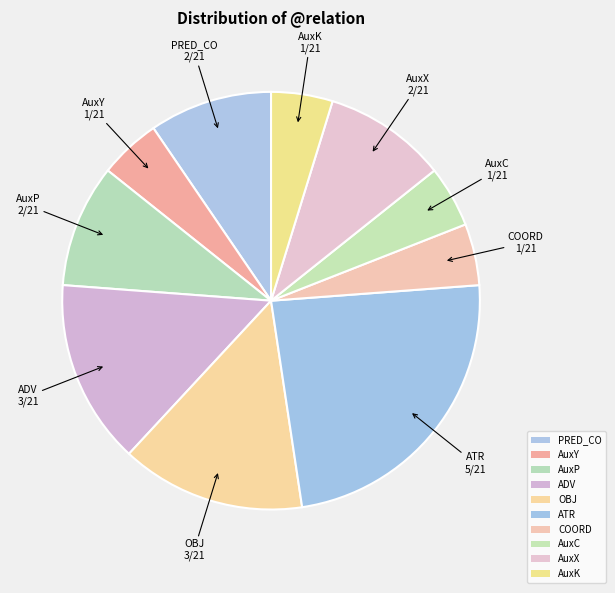

Count the number of slices in the pie.

10